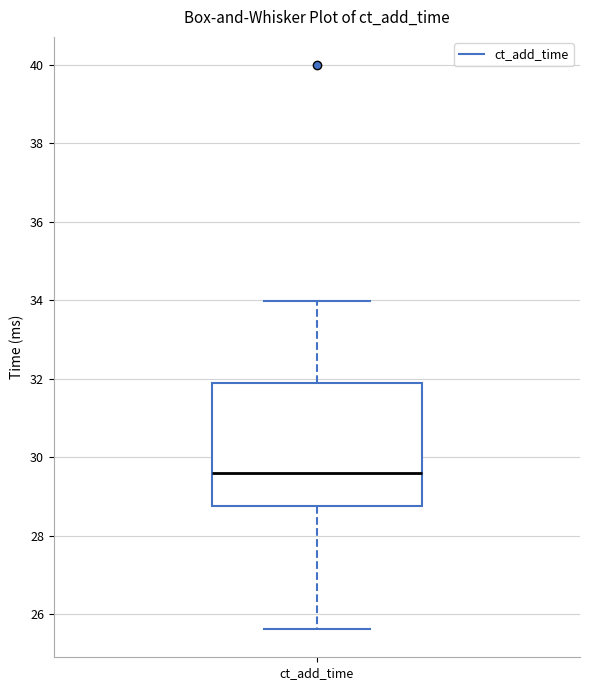

Read this box plot against the y-axis: the position of the median line, the range covered by the box, and the ends of both whiskers. The values are not printed on the chart, so give them approximately, as read against the axis.

median 29.6, box 28.8 to 32.0, whiskers 25.6 to 34.0